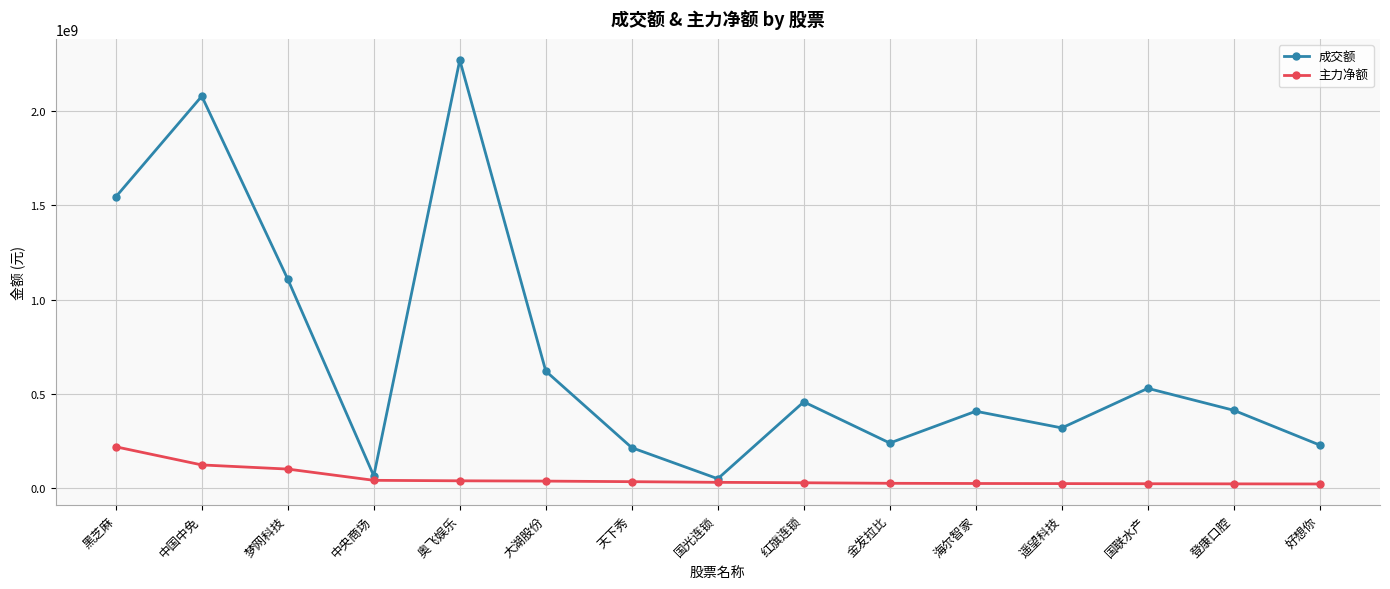

Where is 成交额 nearest to the value 1159846077?

梦网科技